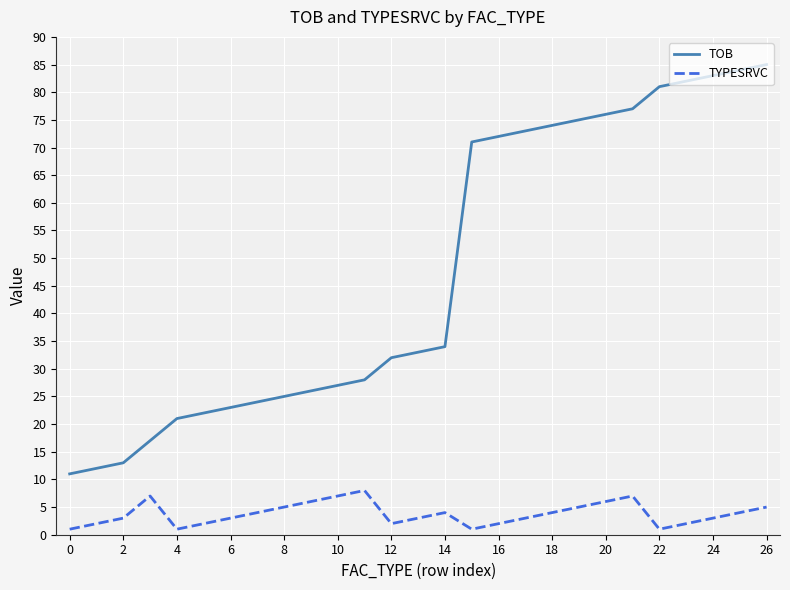

Is this an area chart (filled region under the line)?

No